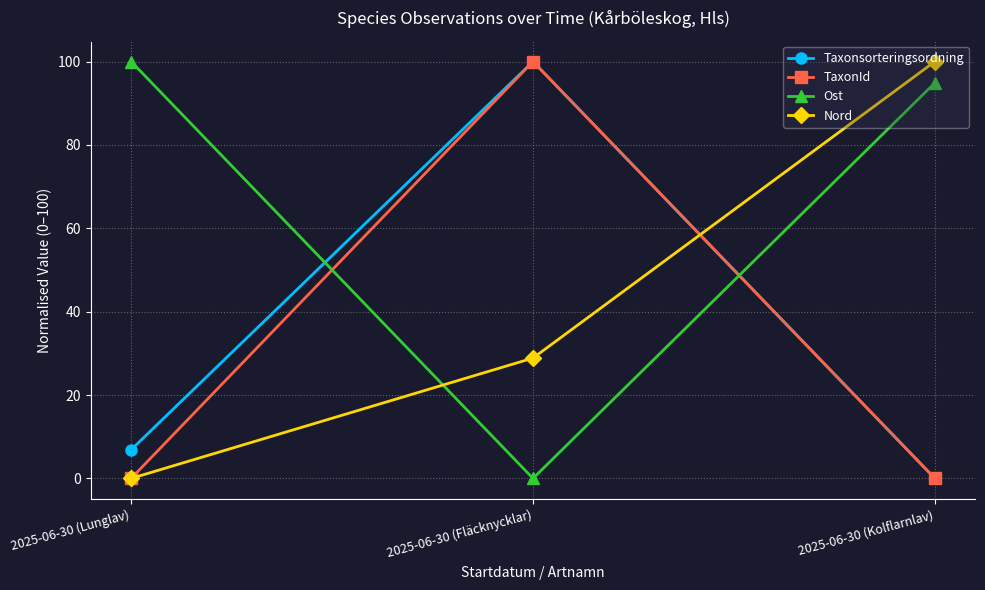

What is the difference between the highest and lowest values at 2025-06-30 (Fläcknycklar)?

100.0